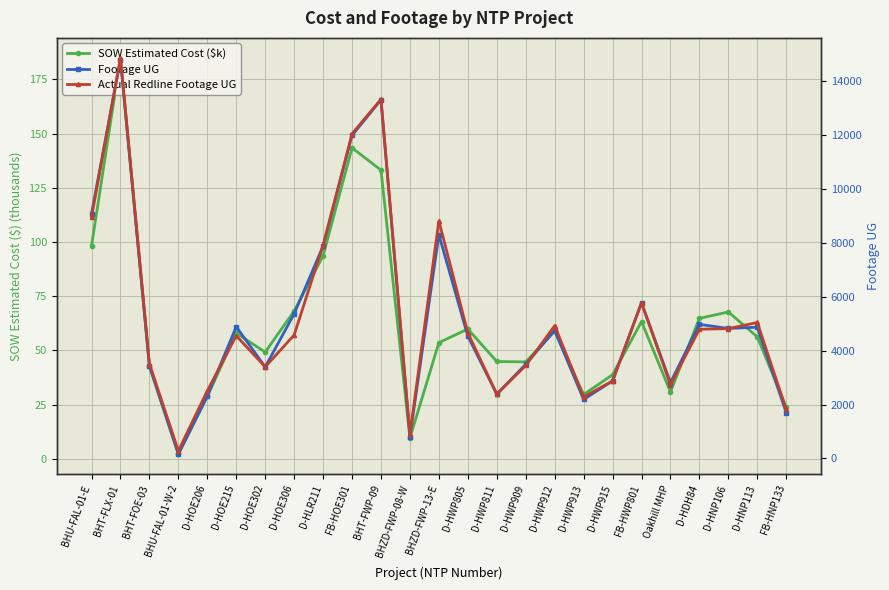

True or false: SOW Estimated Cost ($k) has a value of 195.1 at BHT-FWP-09.

False